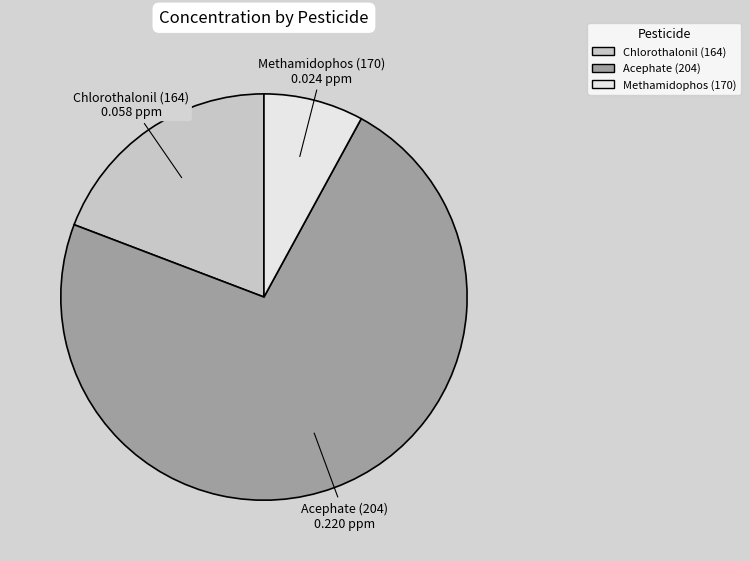

Which has a higher value, Methamidophos (170) or Acephate (204)?

Acephate (204)